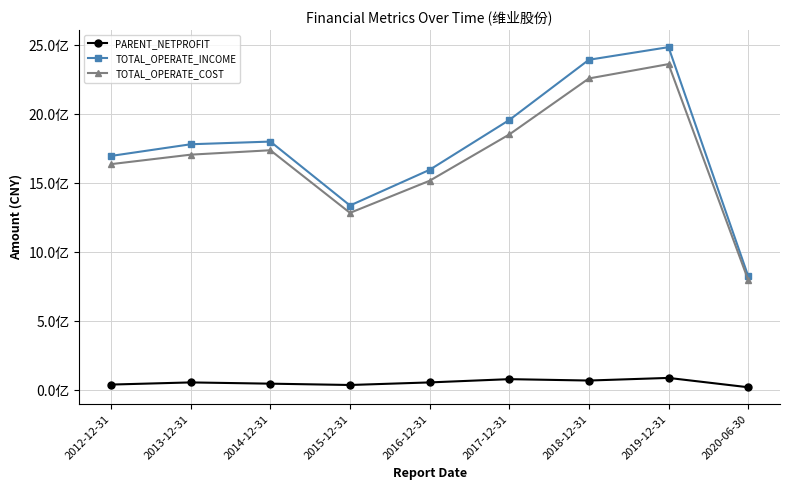

Rank the series at 2015-12-31 from lowest to highest value.

PARENT_NETPROFIT, TOTAL_OPERATE_COST, TOTAL_OPERATE_INCOME